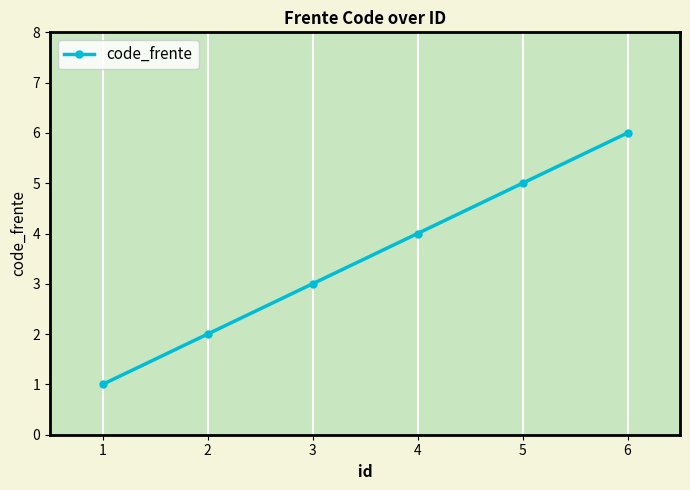

Count the number of categories in the chart.

6